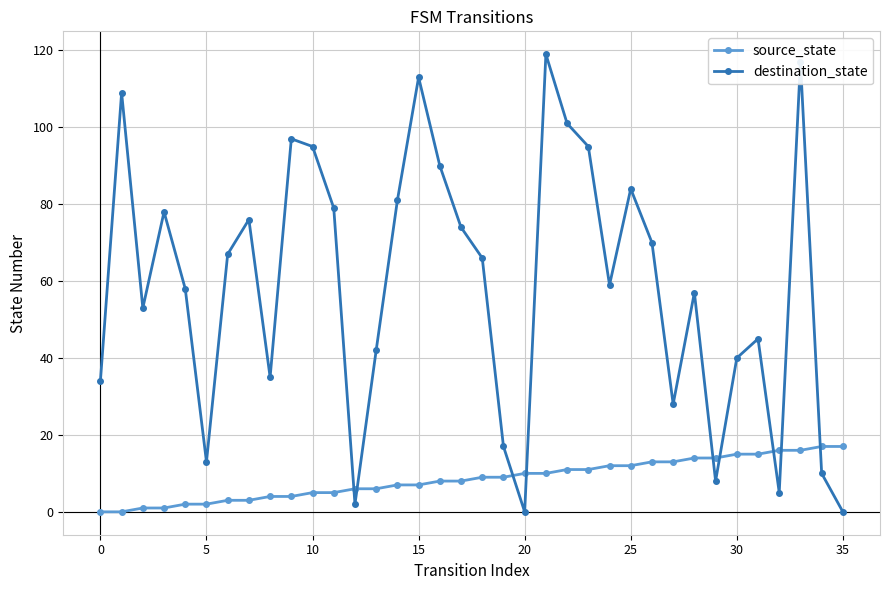

Which series has the largest total across all categories?

destination_state